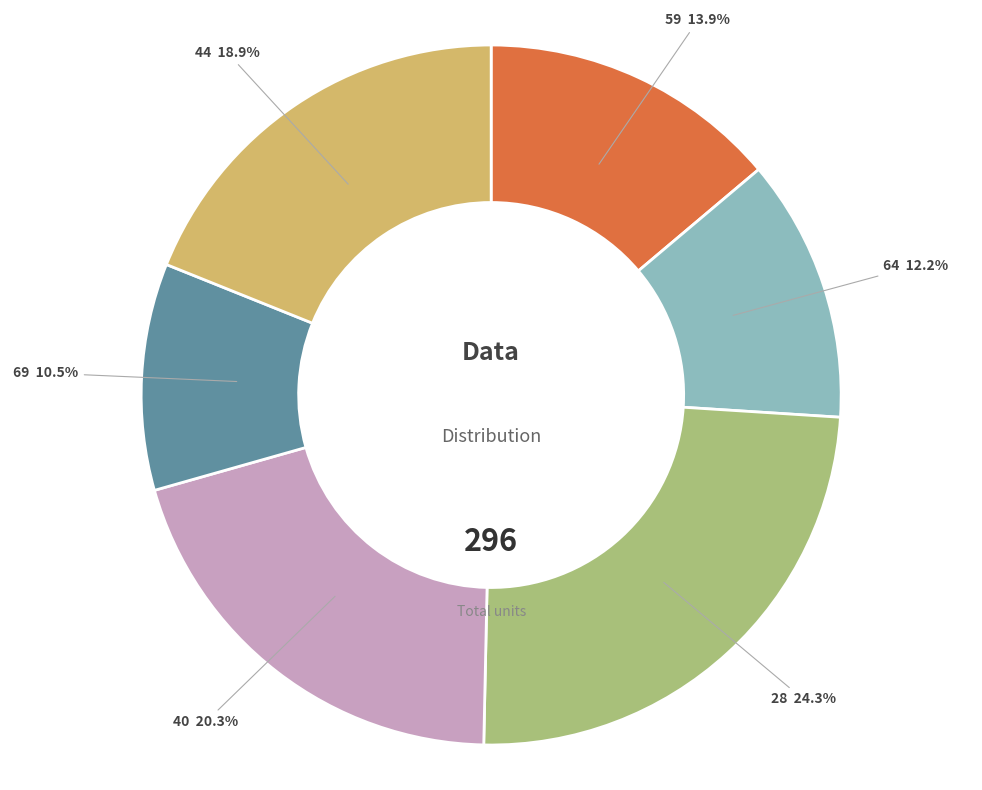

Is there a majority slice in this chart?

No